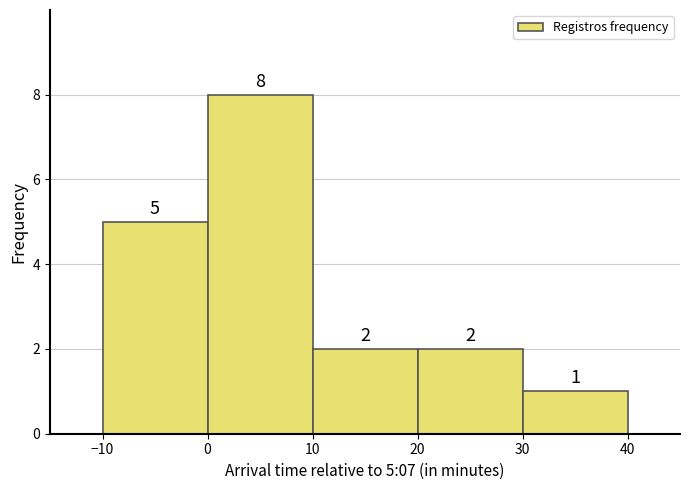

Over which range of the x-axis is the bar tallest?

0 to 10